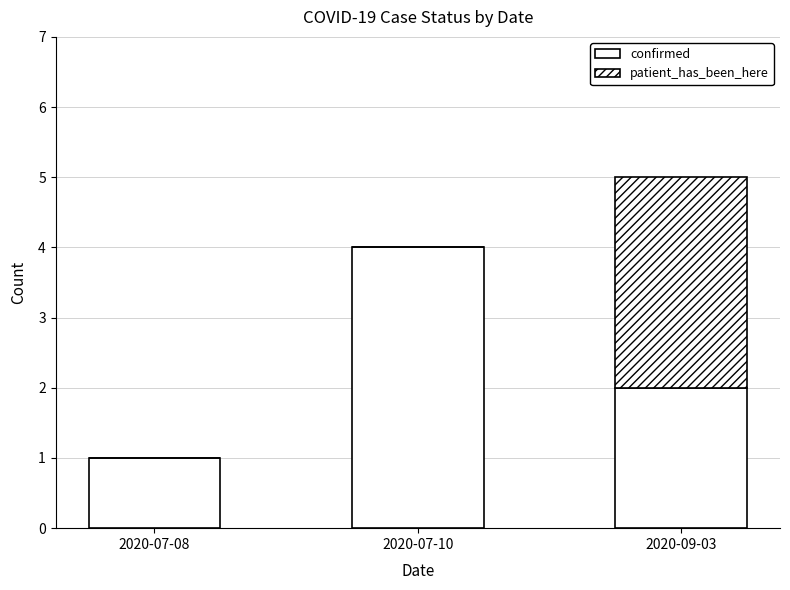

How many series are shown in this chart?

2